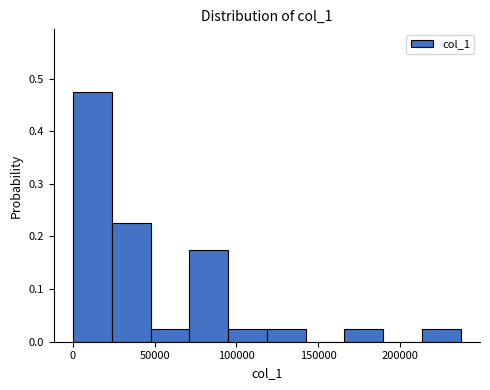

Which range on the x-axis has the tallest bar?

0 to 25000